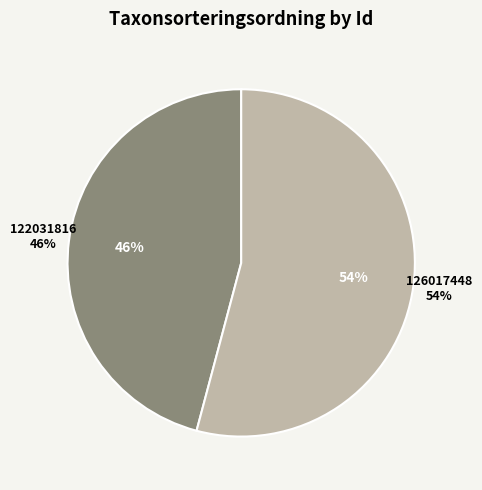

Which category has the biggest portion of the pie?

126017448